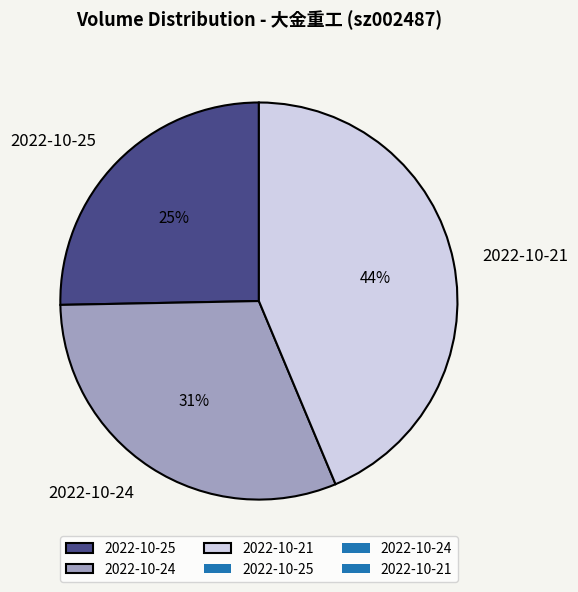

What is the ratio of the value at 2022-10-24 to the value at 2022-10-25?

1.2